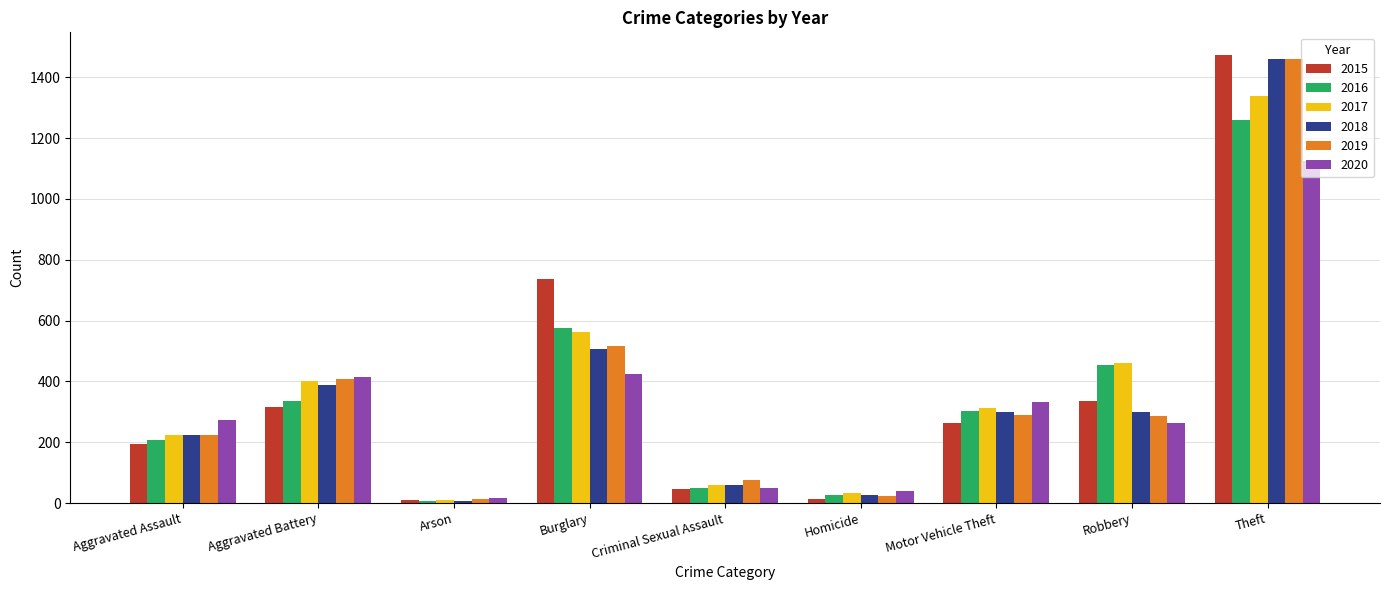

What is the total value across all series at Homicide?

162